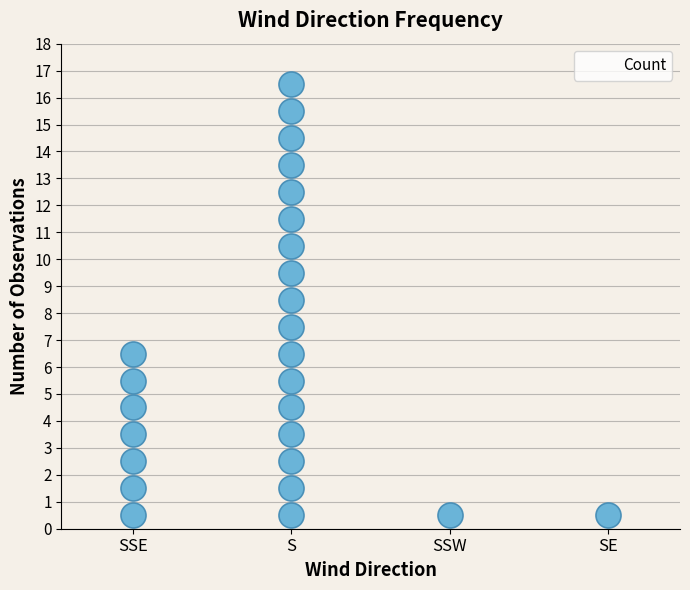

What is the sum of all values?

26